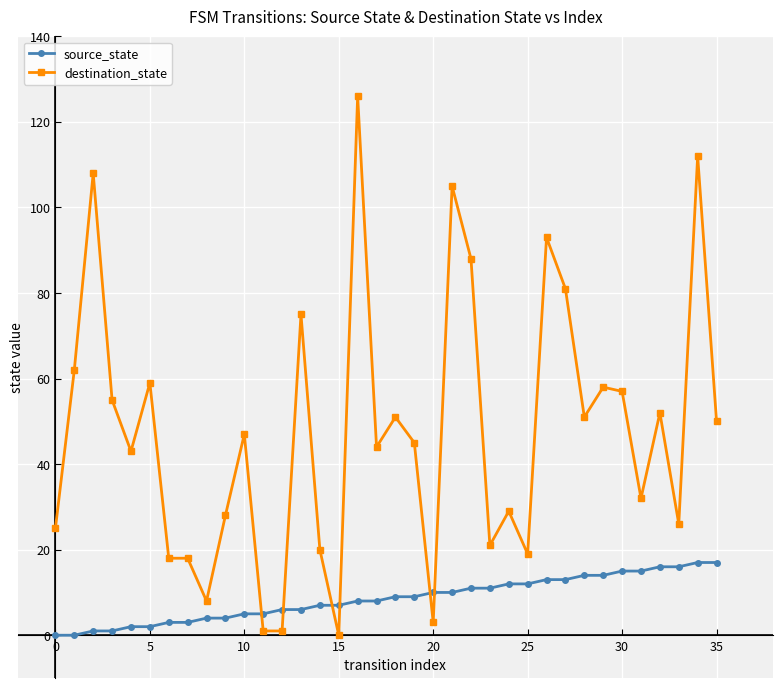

Which series has the largest total across all categories?

destination_state